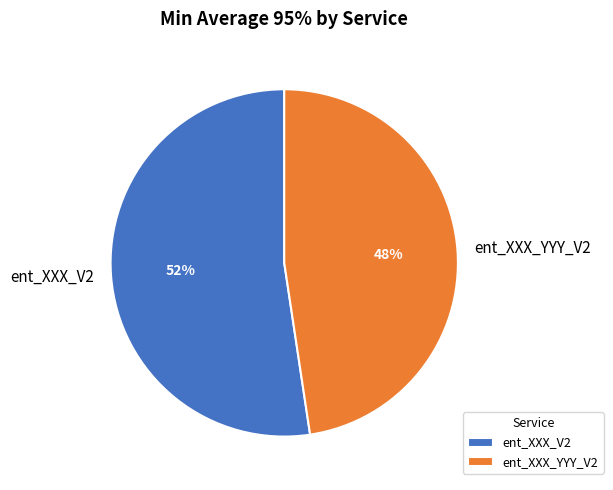

To the nearest percent, what percentage of the pie is ent_XXX_V2?

52%